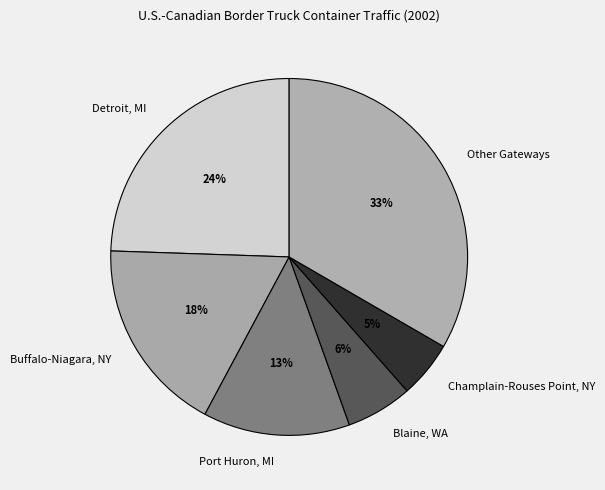

Does Buffalo-Niagara, NY account for over 50% of the chart?

No